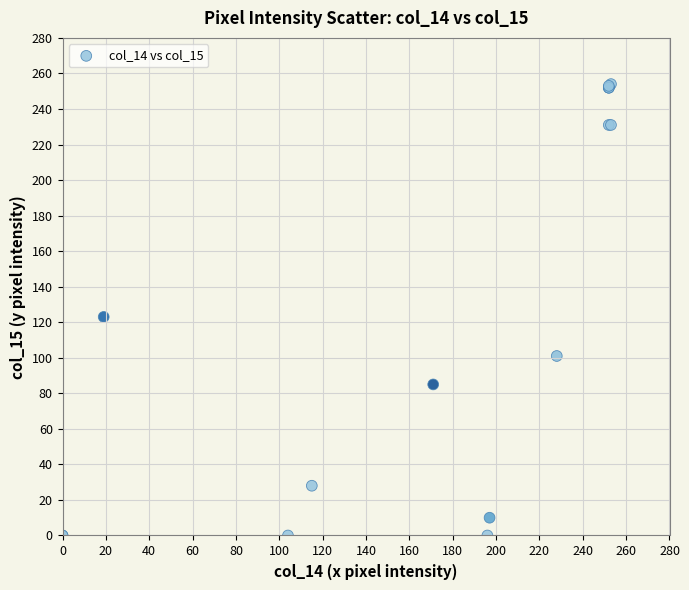

What Y value in the scatter plot is closest to 127?

123